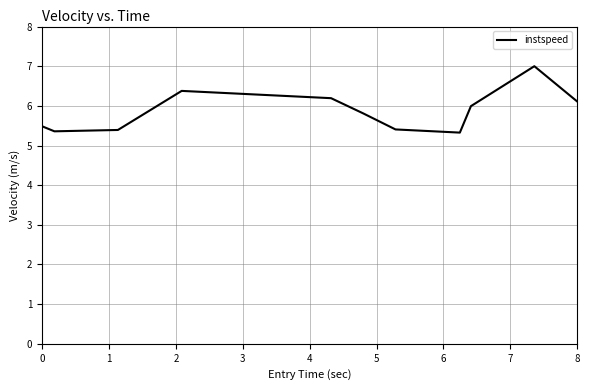

What is the minimum value shown in the chart?

5.3